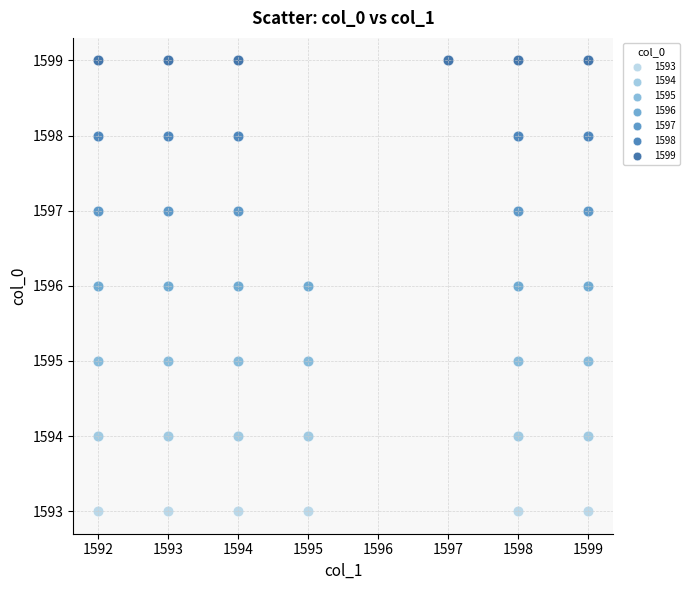

Which series contains the lowest Y value?

1593